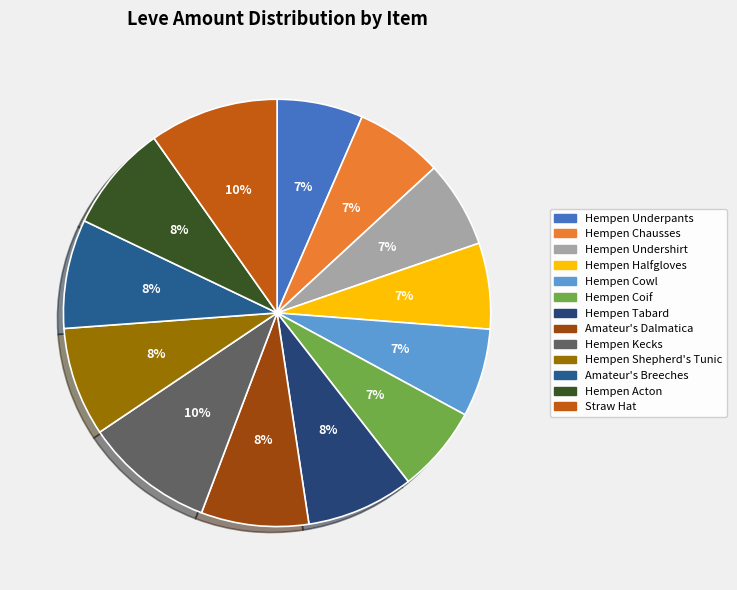

Which slice is the smallest?

Hempen Underpants